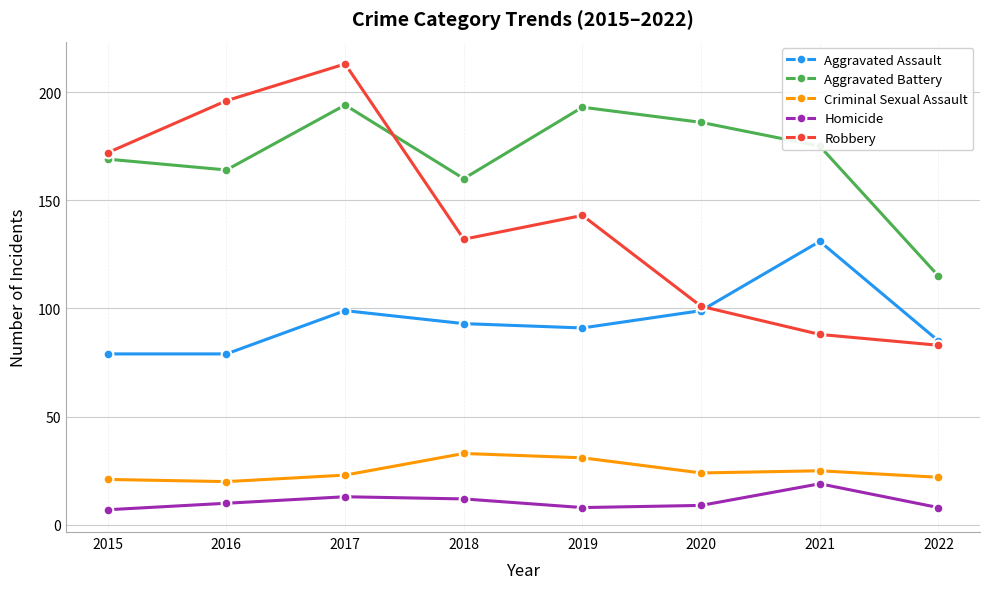

At which category is the sum across all series the highest?

2017